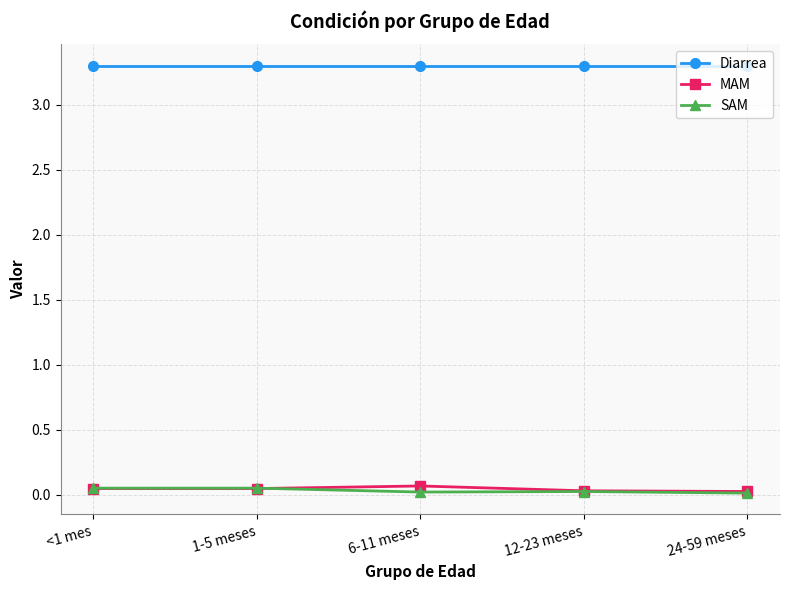

Is the value of MAM at 24-59 meses greater than the value of Diarrea at 24-59 meses?

No